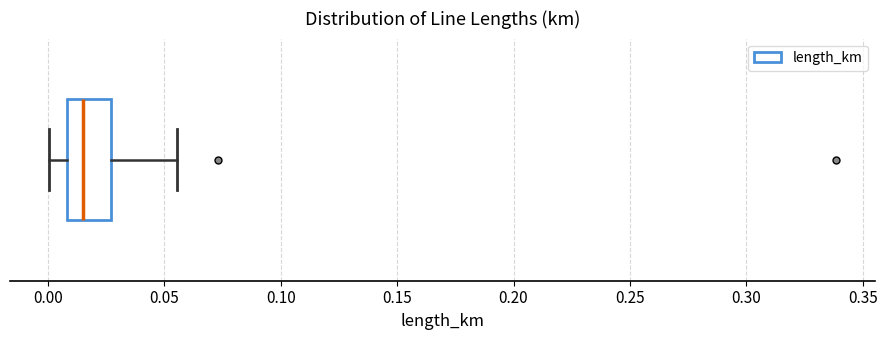

Where does the right whisker of the box end on the x-axis? The values are not printed on the chart, so give them approximately, as read against the axis.

0.055